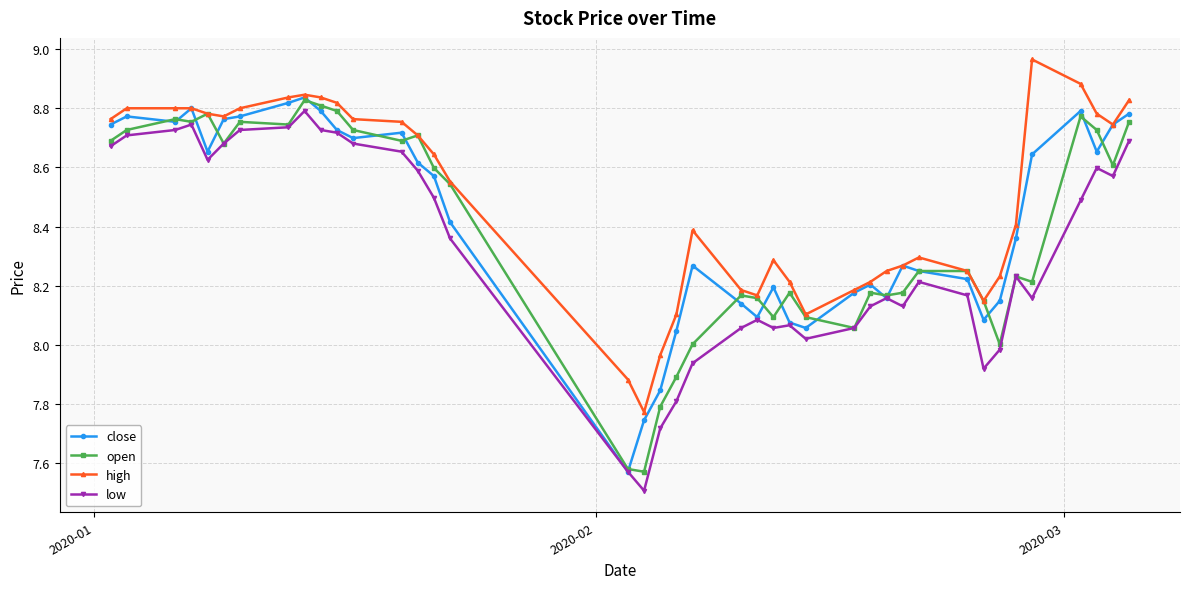

What is the difference between the second highest and minimum values in the low series?

1.2